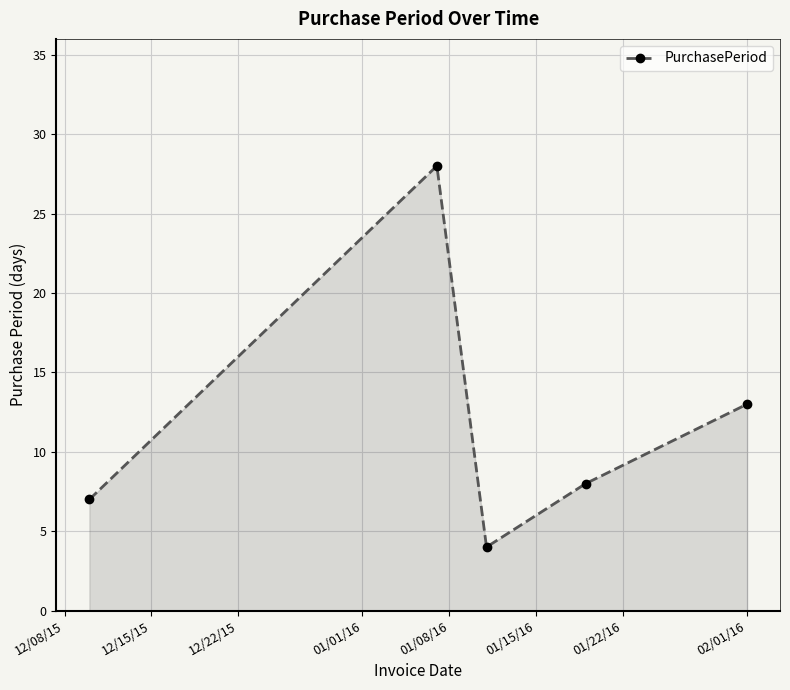

Does the chart have visible grid lines?

Yes